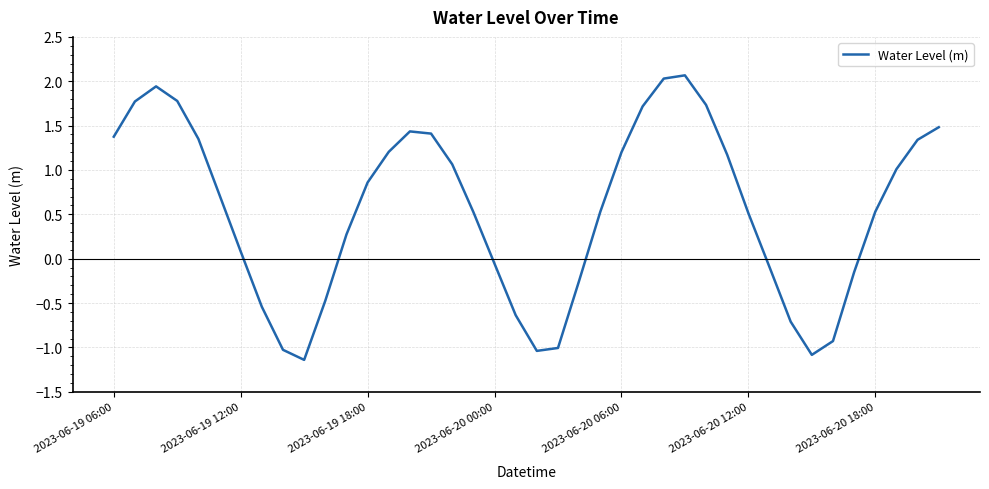

What is the greatest value displayed?

2.1